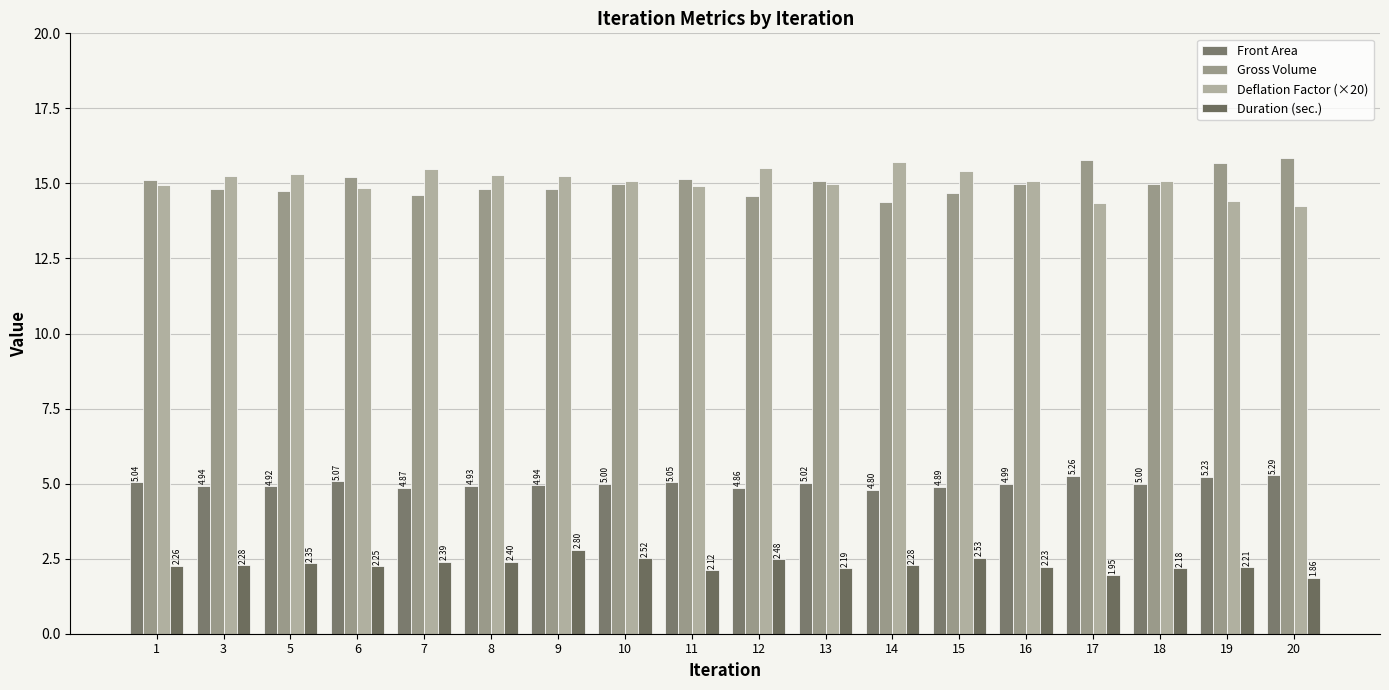

How many bars are there in total?

72